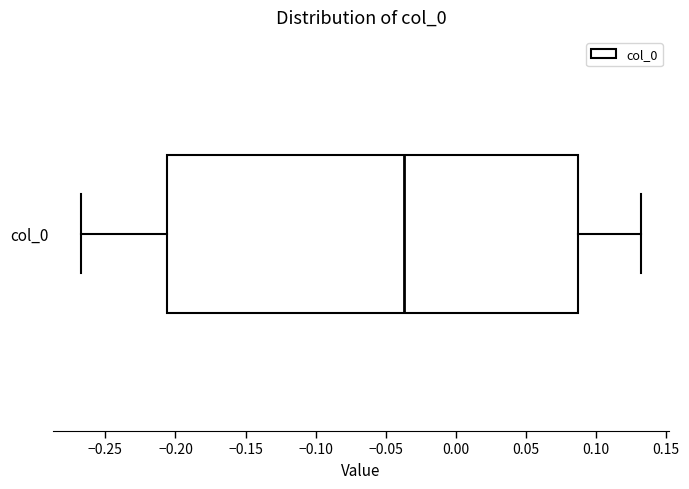

Transcribe this box plot: give where the median line is, the range the box spans, and where the two whiskers end, as read against the x-axis. The values are not printed on the chart, so give them approximately, as read against the axis.

median -0.035, box -0.205 to 0.085, whiskers -0.265 to 0.130